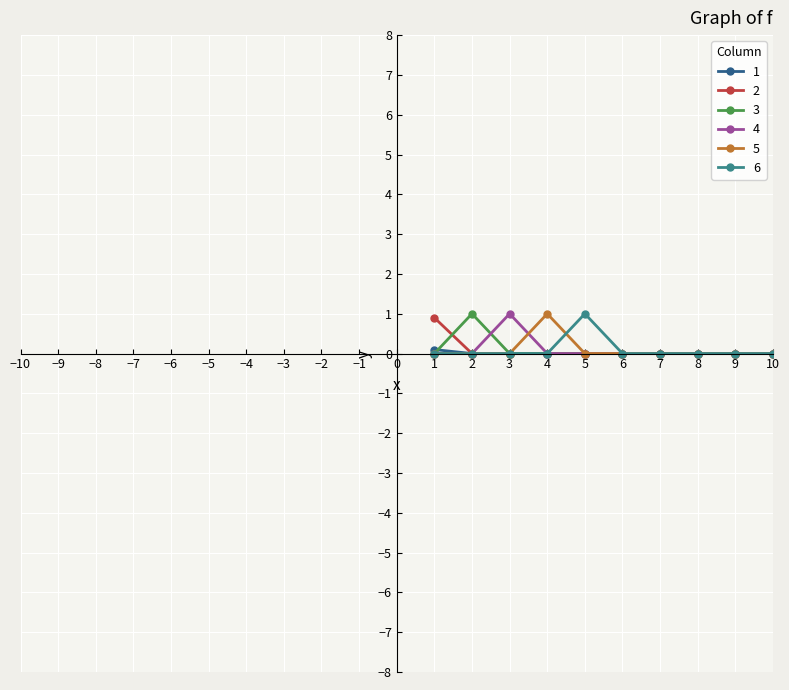

Count the number of categories in the chart.

10